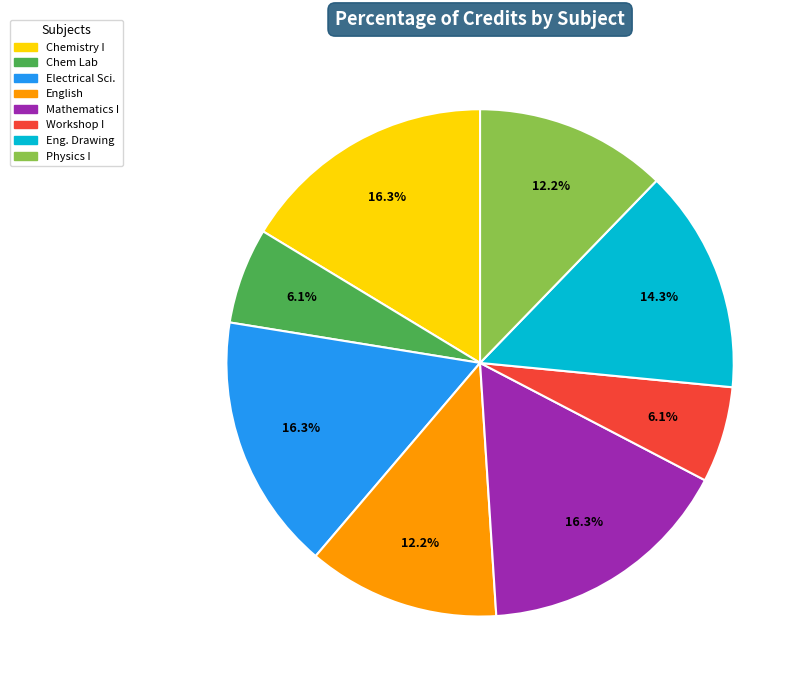

Is there any slice that represents more than half of the pie?

No